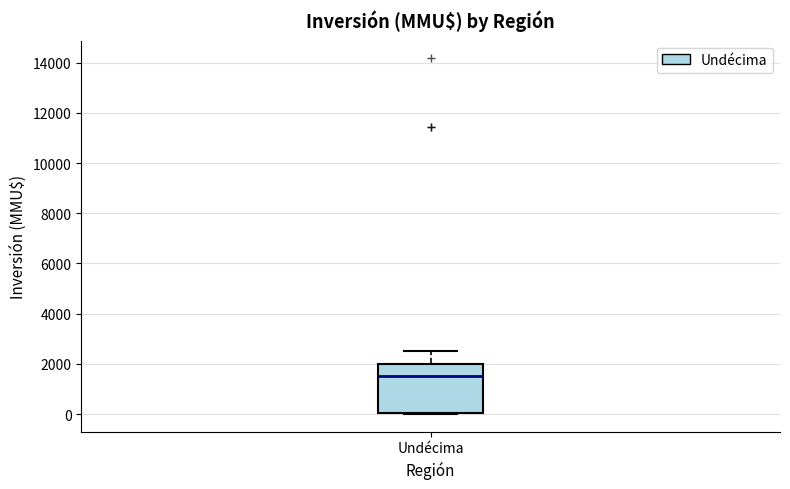

Where does the median line of the box for Undécima sit on the y-axis? The values are not printed on the chart, so give them approximately, as read against the axis.

1600